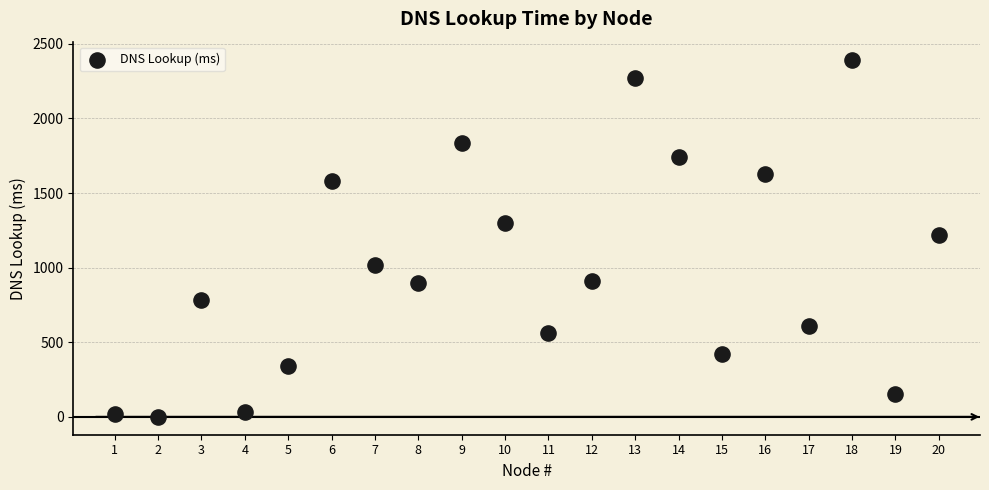

What is the range of X values (max minus min)?

19